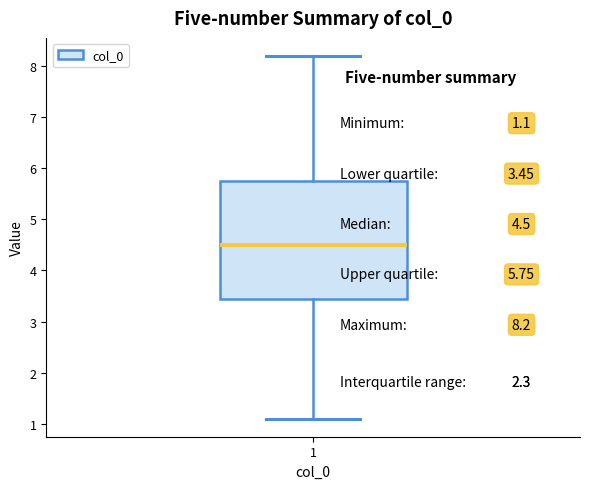

Read this box plot against the y-axis: the position of the median line, the range covered by the box, and the ends of both whiskers. The values are not printed on the chart, so give them approximately, as read against the axis.

median 4.5, box 3.5 to 5.8, whiskers 1.1 to 8.2